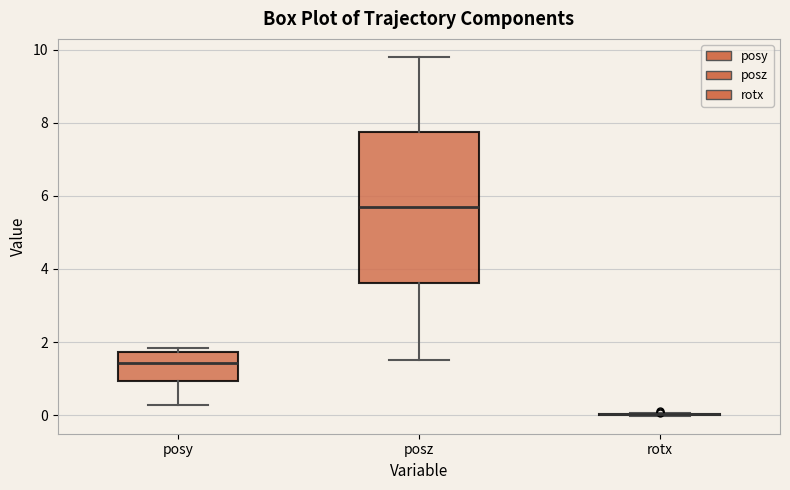

Reading left to right, read every box against the y-axis: the position of its median line, the range the box covers, and the ends of its whiskers. The values are not printed on the chart, so give them approximately, as read against the axis.

posy: median 1.4, box 1.0 to 1.8, whiskers 0.2 to 1.8 (just above the box's upper edge)
posz: median 5.8, box 3.6 to 7.8, whiskers 1.6 to 9.8
rotx: box collapsed to a line at 0.0, whiskers 0.0 to 0.0